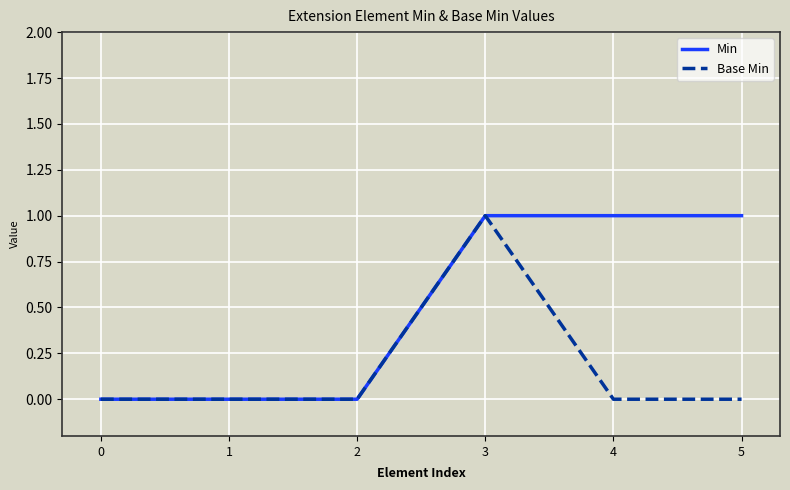

Between 3 and 5, which series saw the biggest shift?

Base Min